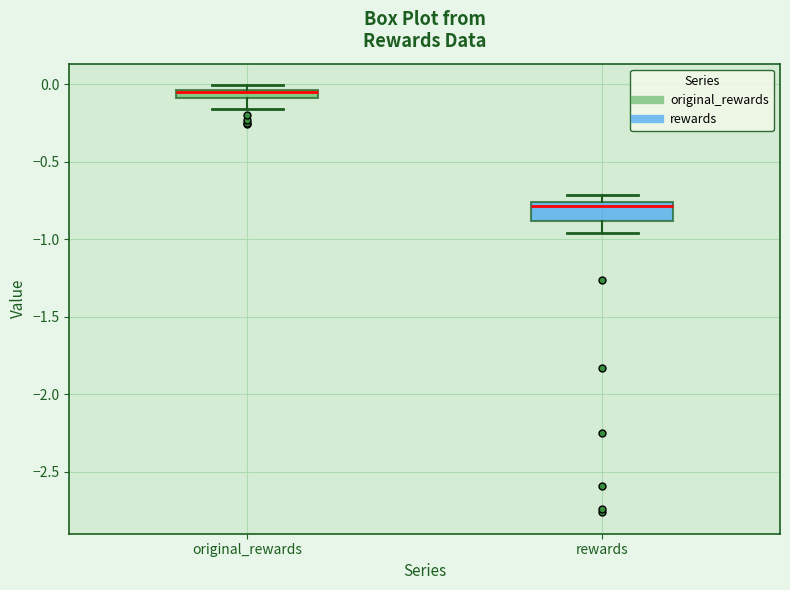

Where does the median line of the box for rewards sit on the y-axis? The values are not printed on the chart, so give them approximately, as read against the axis.

-0.80